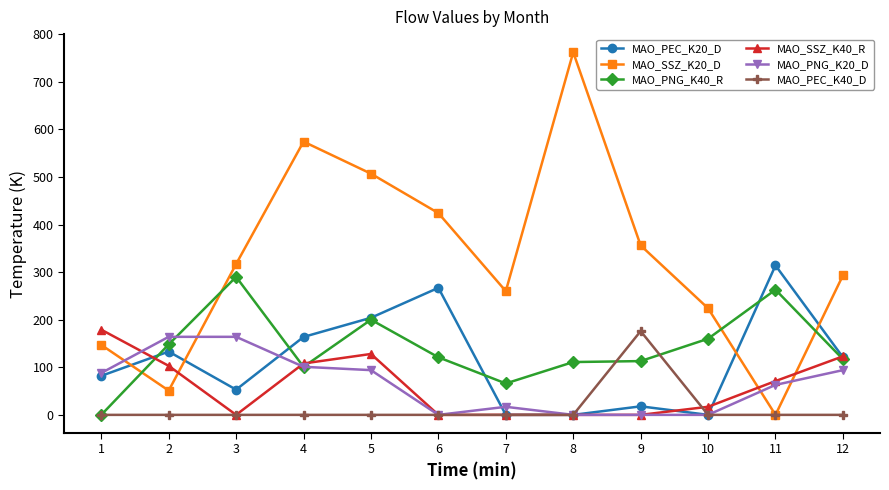

Is it true that MAO_PEC_K40_D equals -71.8 at 8?

False